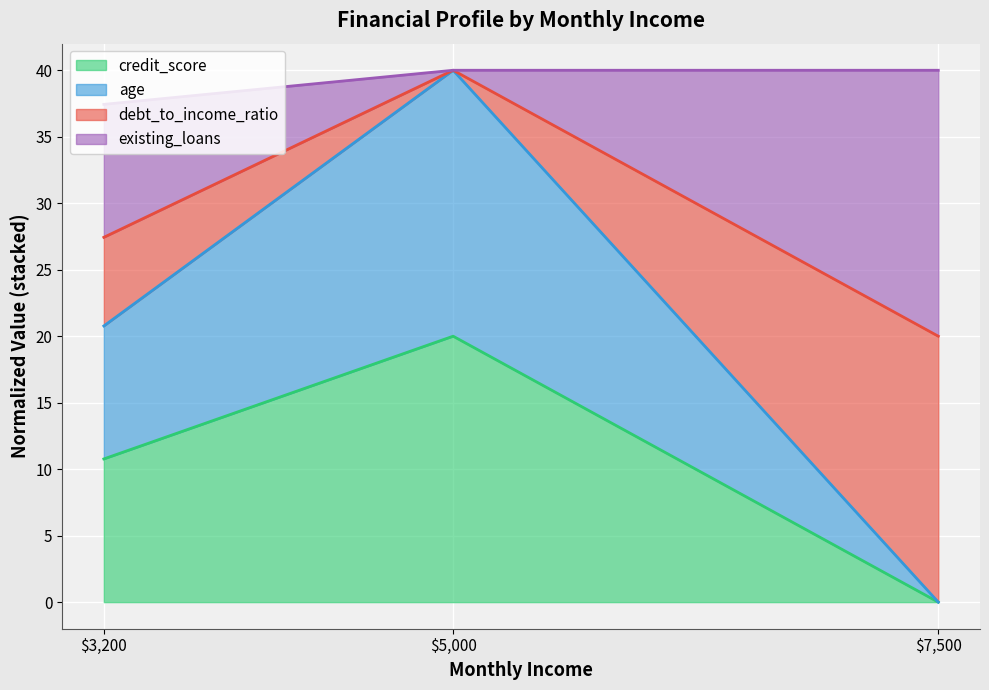

Read the existing_loans value at 7500.

20.0